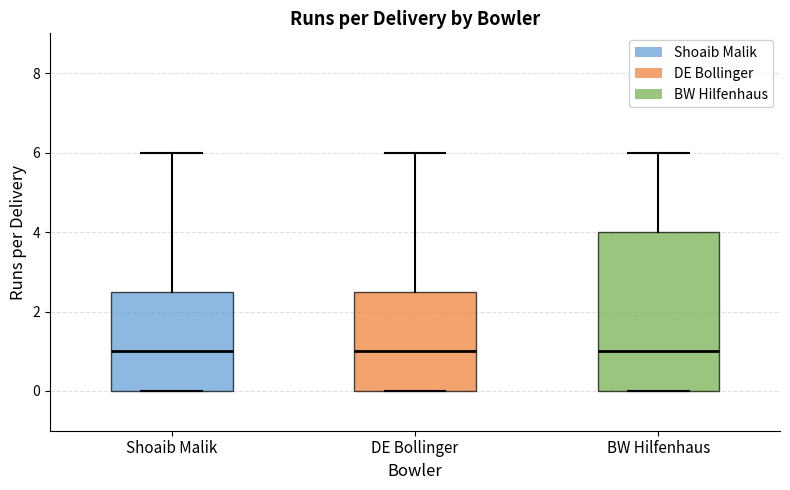

Which box is the tallest, from its lower edge to its upper edge?

BW Hilfenhaus